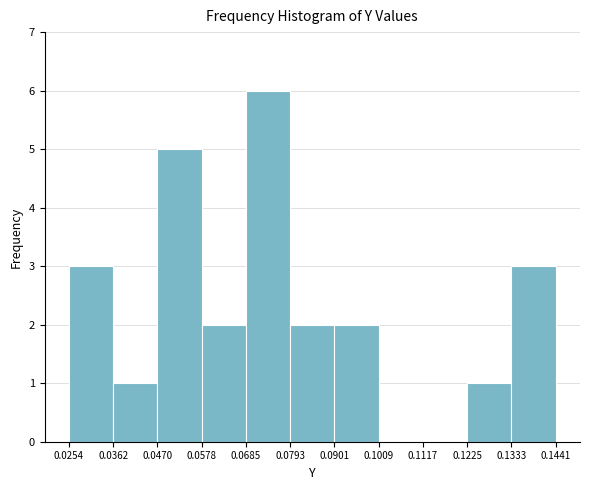

What is the height of the bar covering 0.1333 to 0.1441 on the x-axis? The values are not printed on the chart, so give them approximately, as read against the axis.

3